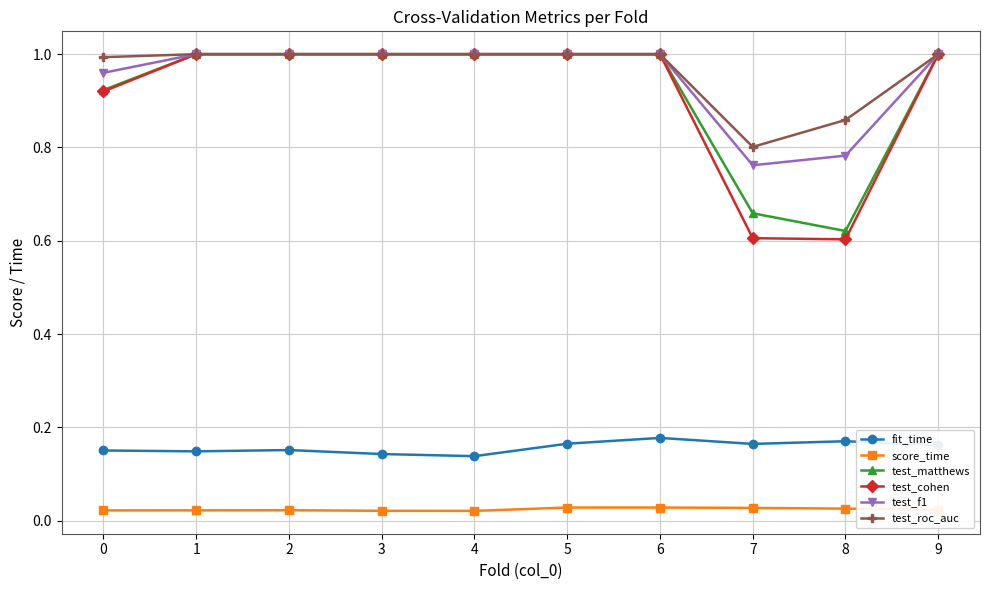

True or false: score_time has more than 0 points higher than both neighbors.

True